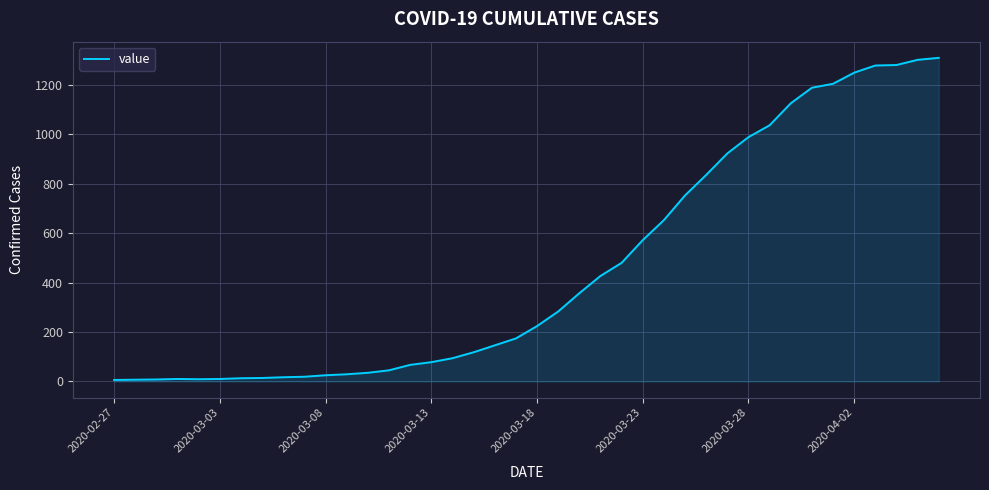

What is the greatest value displayed?

1310